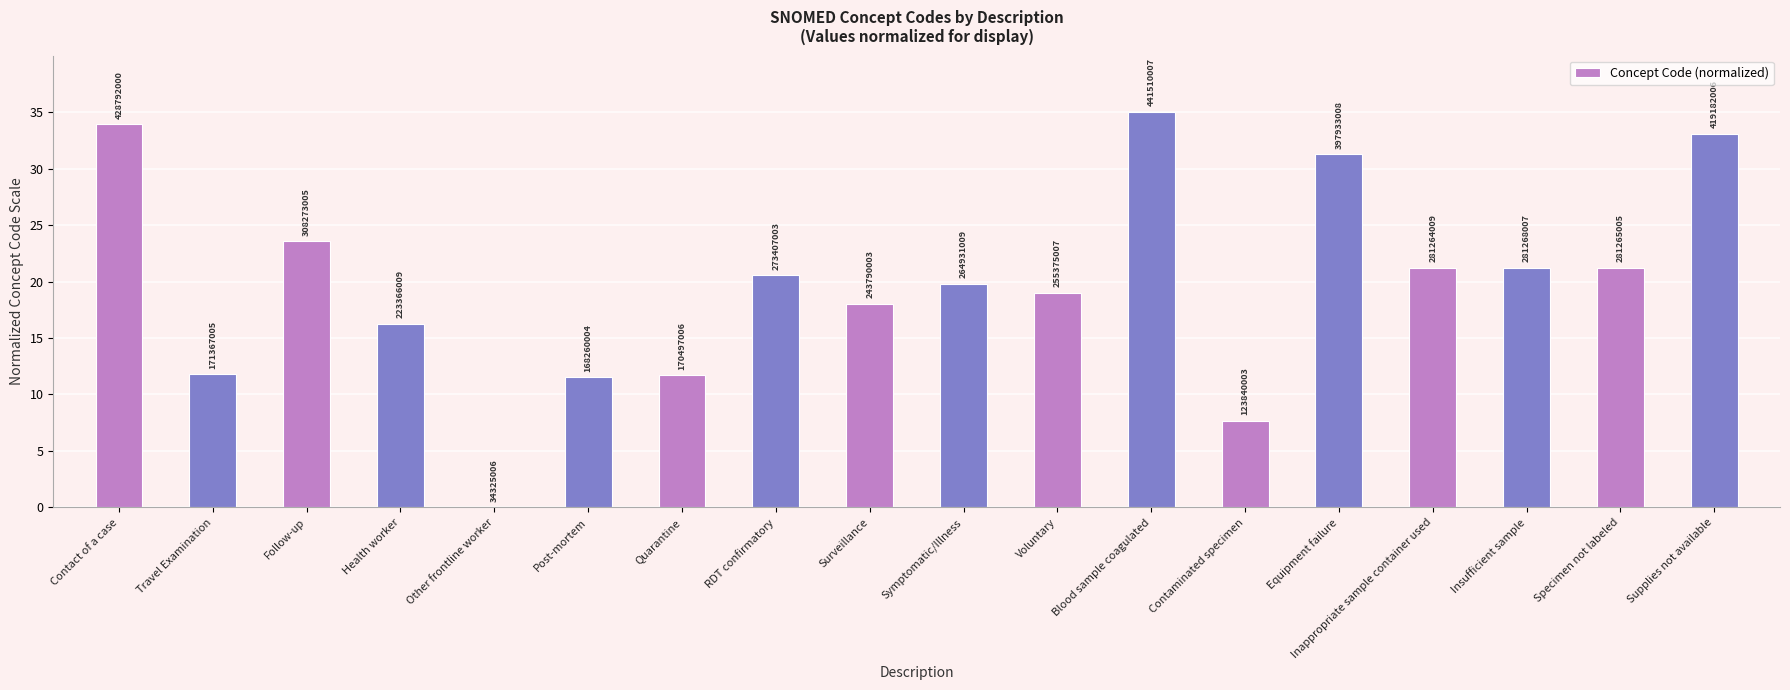

Which has a higher value, Voluntary or Inappropriate sample container used?

Inappropriate sample container used